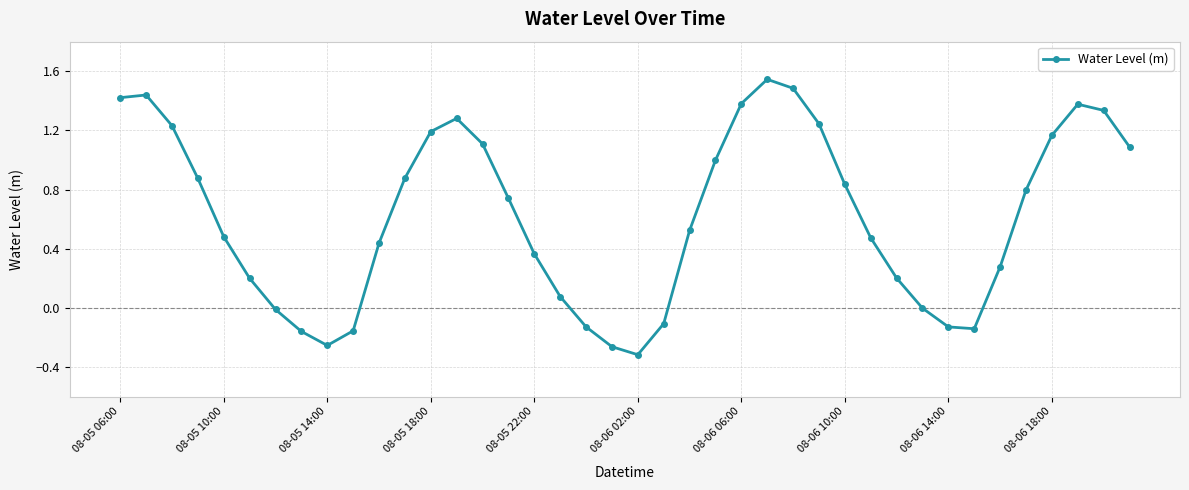

How many interior local valleys (lower than both neighbors) does the data have?

3